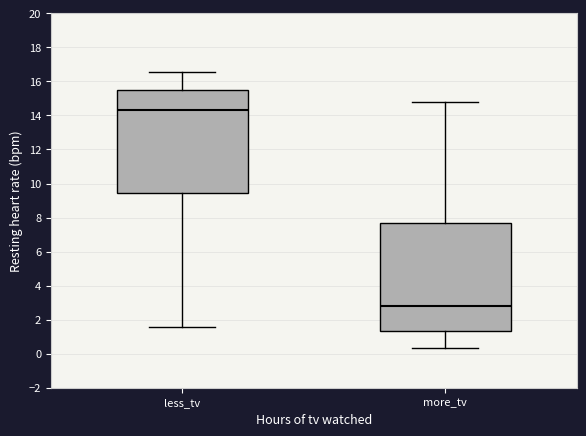

Which box is the tallest, from its lower edge to its upper edge?

more_tv